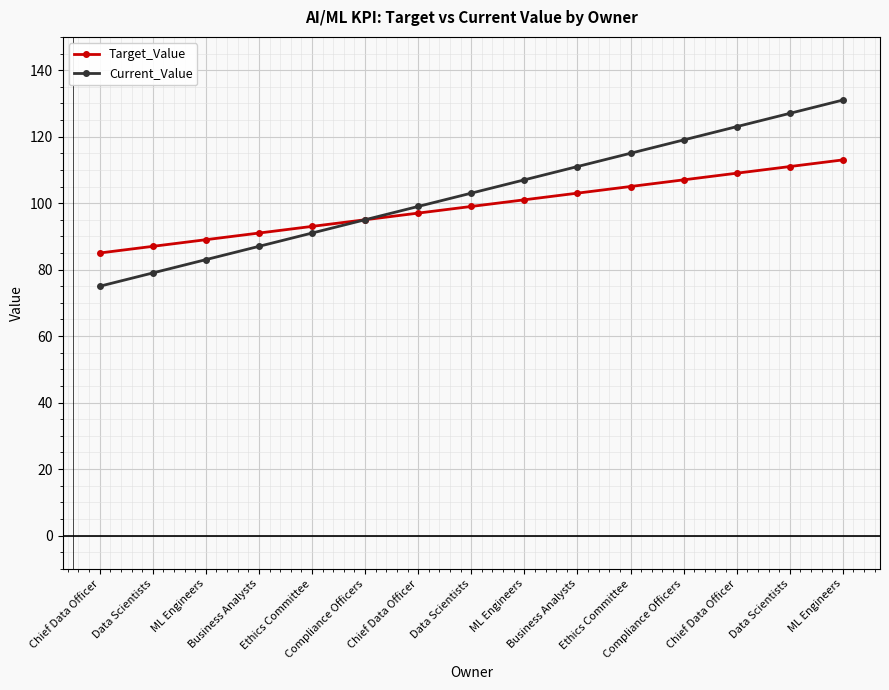

Count the number of data series in this chart.

2